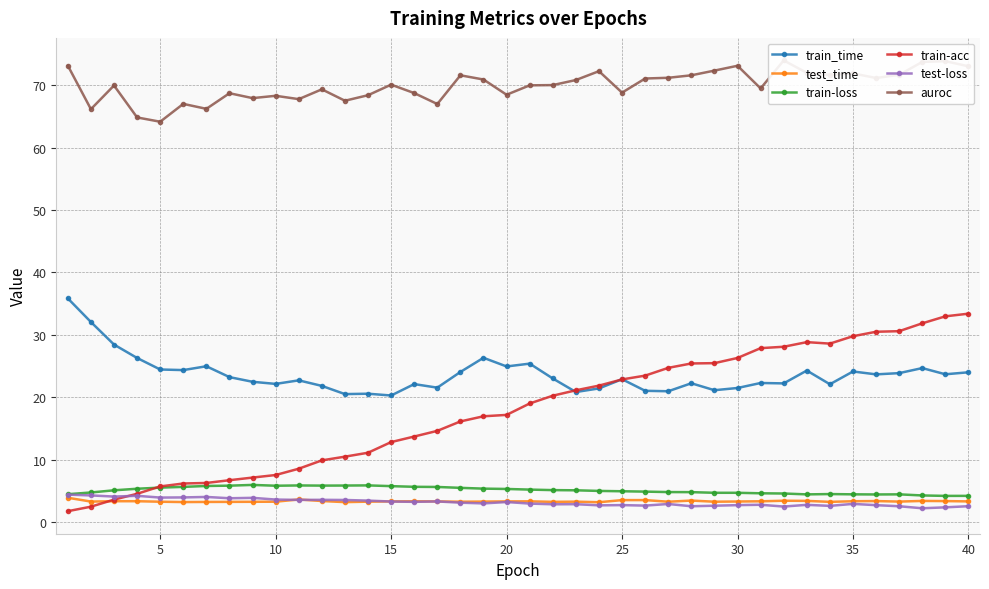

True or false: train_time and train-loss intersect in this chart.

False